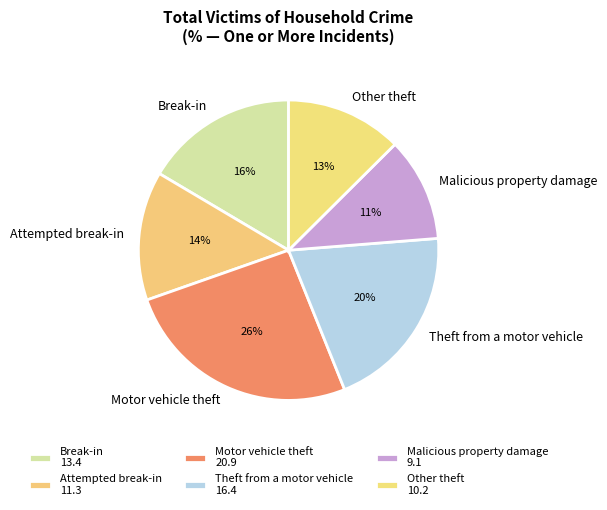

Count the number of slices in the pie.

6